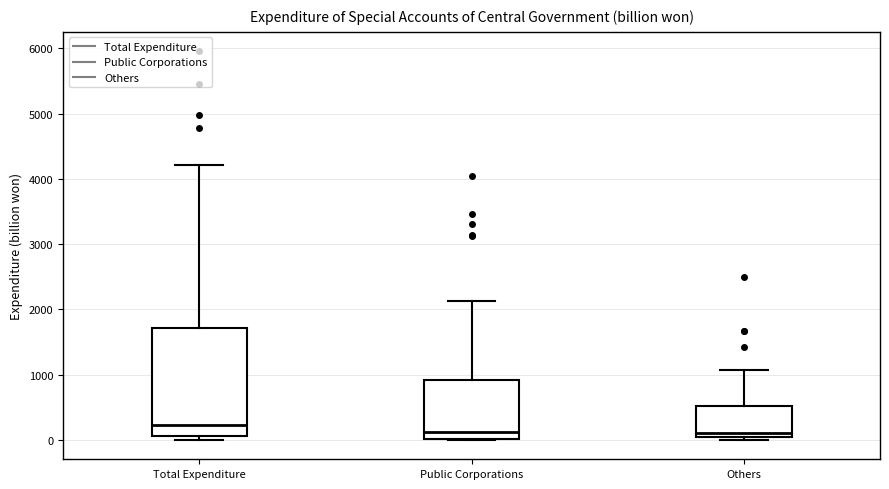

Which box's median line is the highest?

Total Expenditure